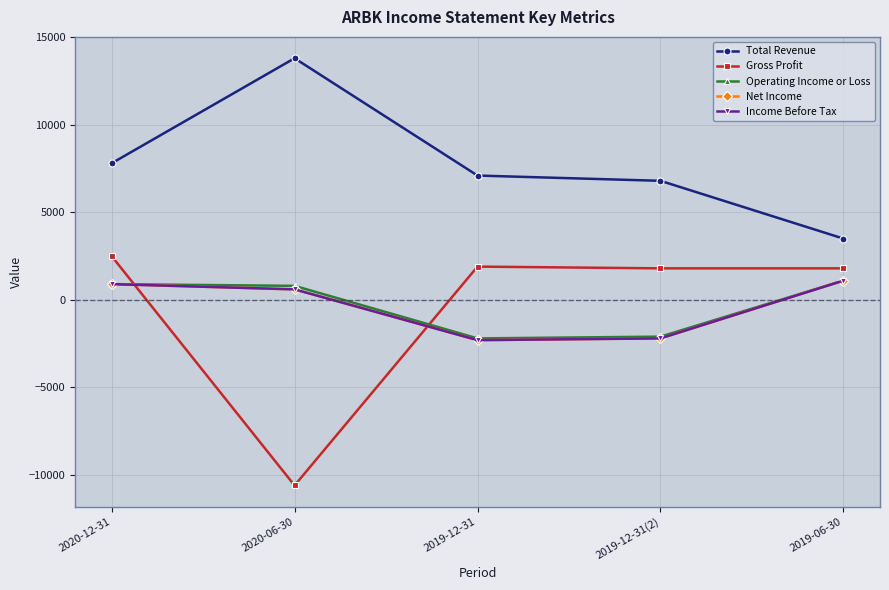

List the series in order of their peak value, lowest first.

Operating Income or Loss, Net Income, Income Before Tax, Gross Profit, Total Revenue